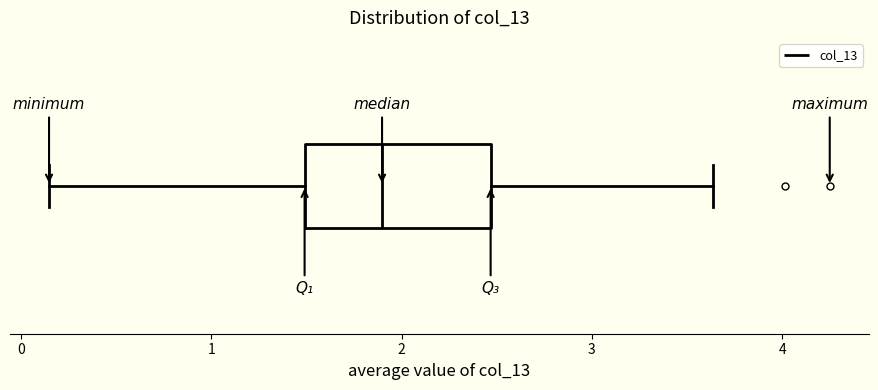

Read this box plot against the x-axis: the position of the median line, the range covered by the box, and the ends of both whiskers. The values are not printed on the chart, so give them approximately, as read against the axis.

median 1.9, box 1.5 to 2.5, whiskers 0.1 to 3.6